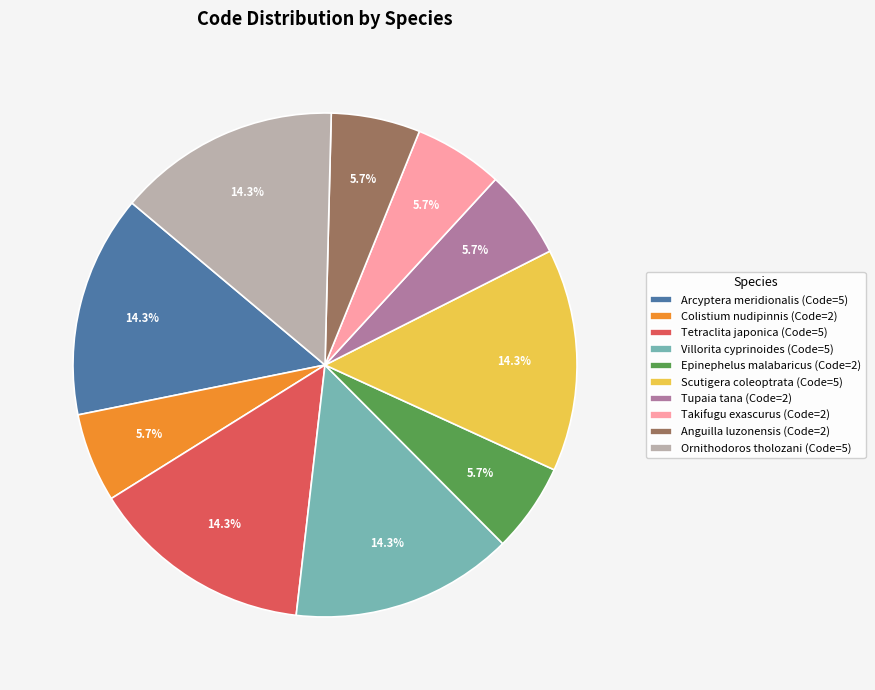

What is the ratio of the value at Colistium nudipinnis (Code=2) to the value at Tupaia tana (Code=2)?

1.0